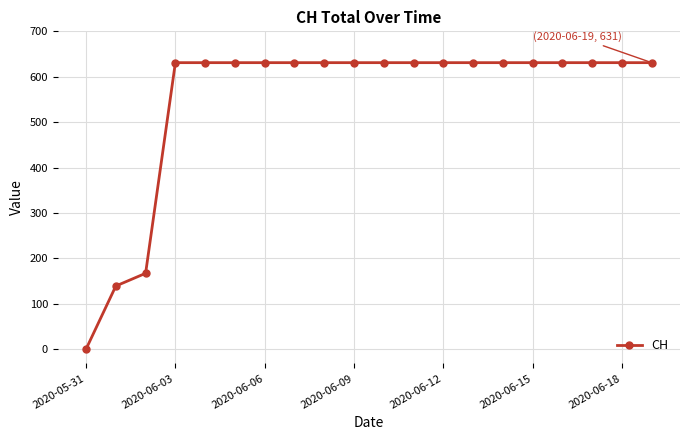

How many values are below 631?

3